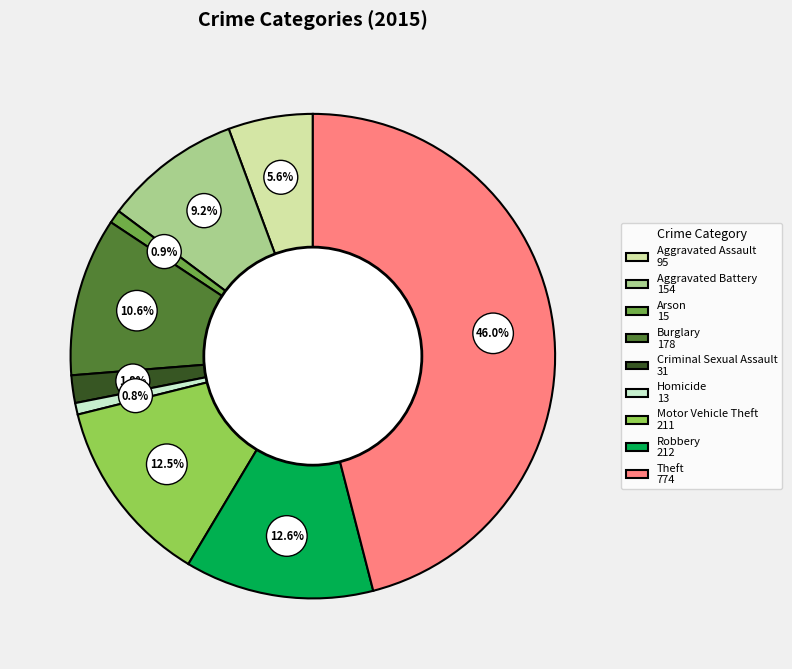

Which has a higher value, Aggravated Battery 154 or Aggravated Assault 95?

Aggravated Battery 154